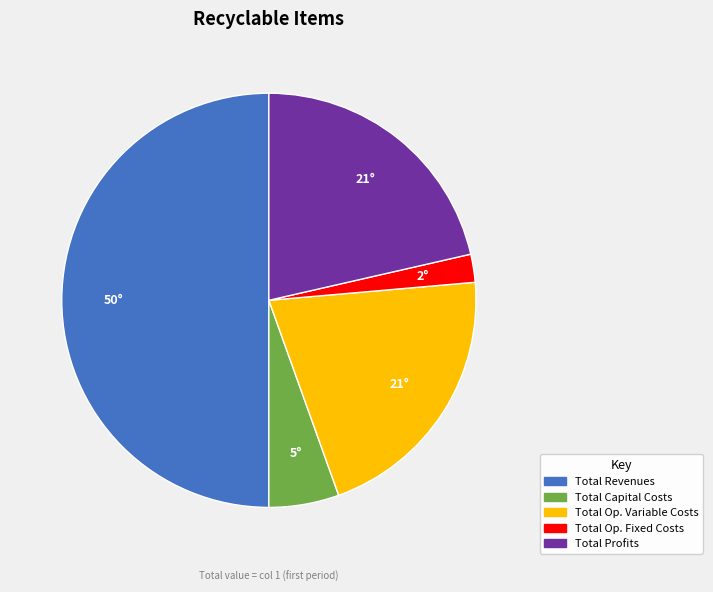

Is the sum of Total Op. Variable Costs and Total Op. Fixed Costs greater than half?

No